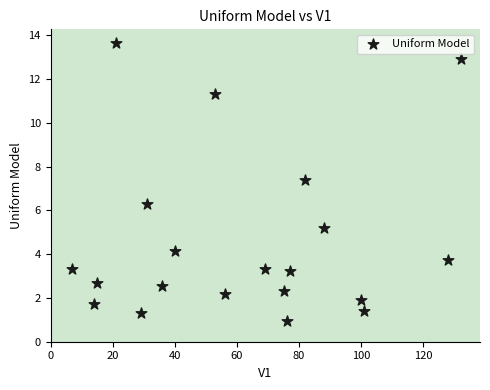

What is the range of Y values (max minus min)?

12.7